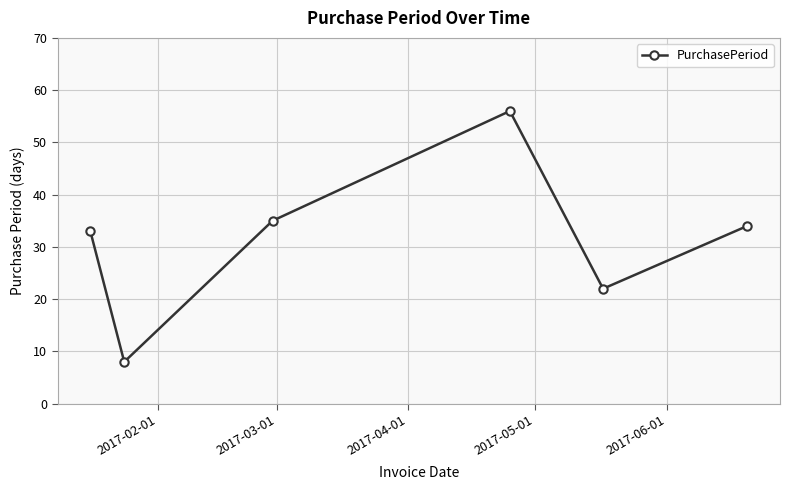

What is the value of the 4th point from the left?

56